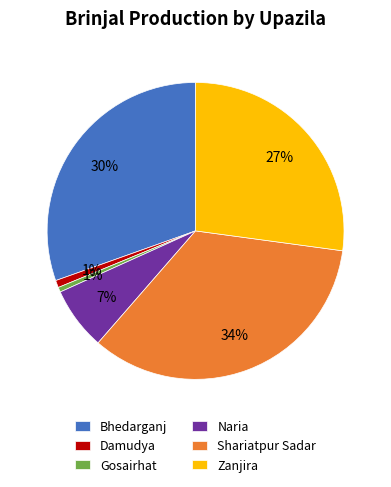

What percentage is the Zanjira slice, to the nearest percent?

27%